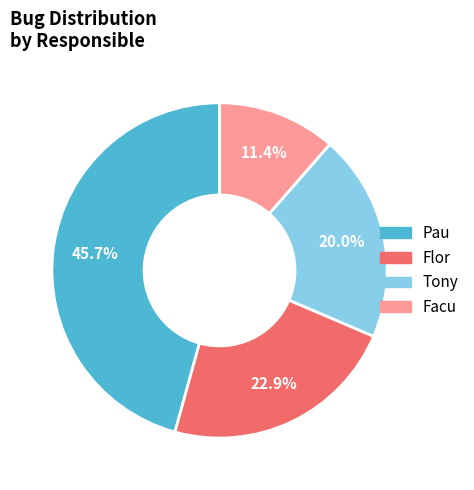

Count the number of slices in the pie.

4